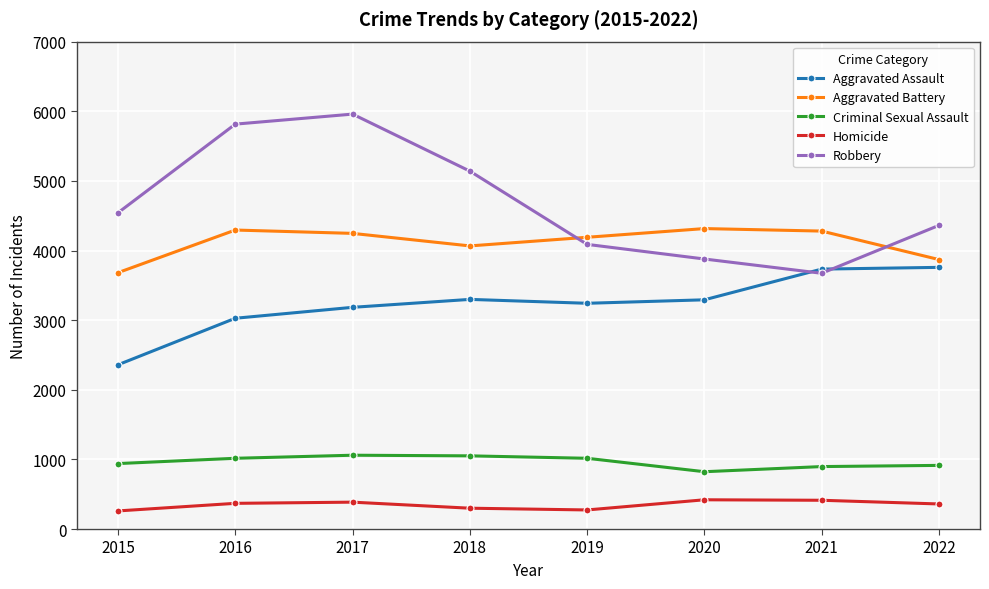

What is the difference between the Homicide values at 2015 and 2017?

126